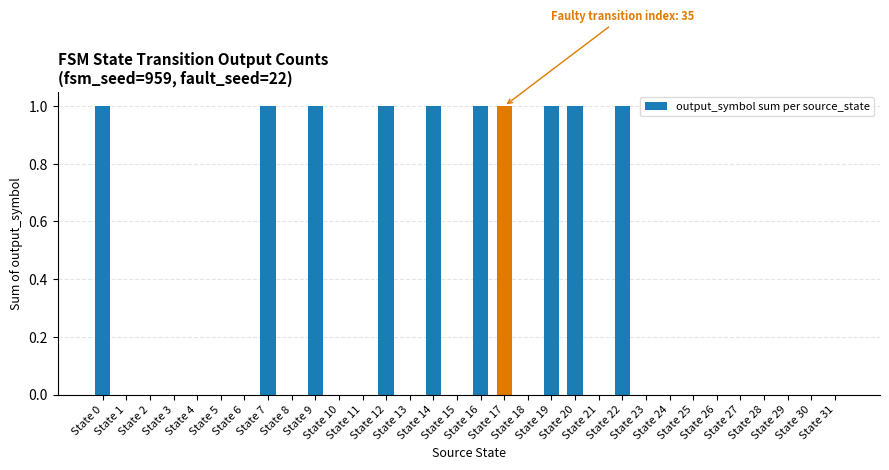

How many categories are shown in the chart?

32